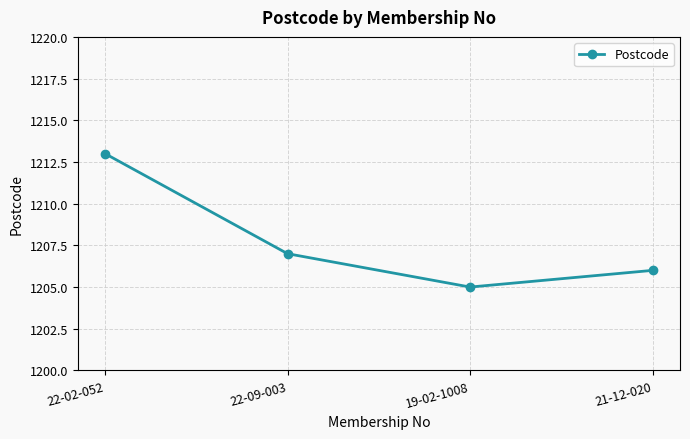

Approximately how many times larger is the value at 22-09-003 compared to 22-02-052?

1.0